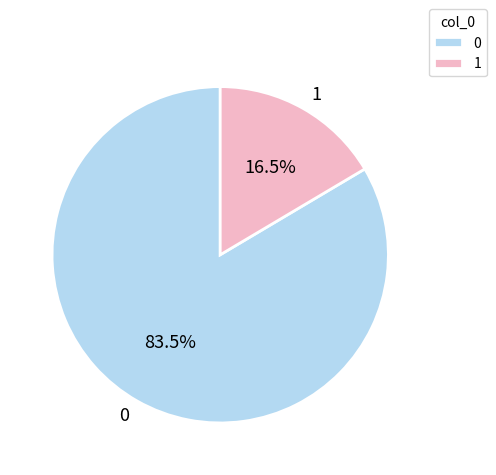

Combined, what portion of the pie is 1 and 0?

100.0%